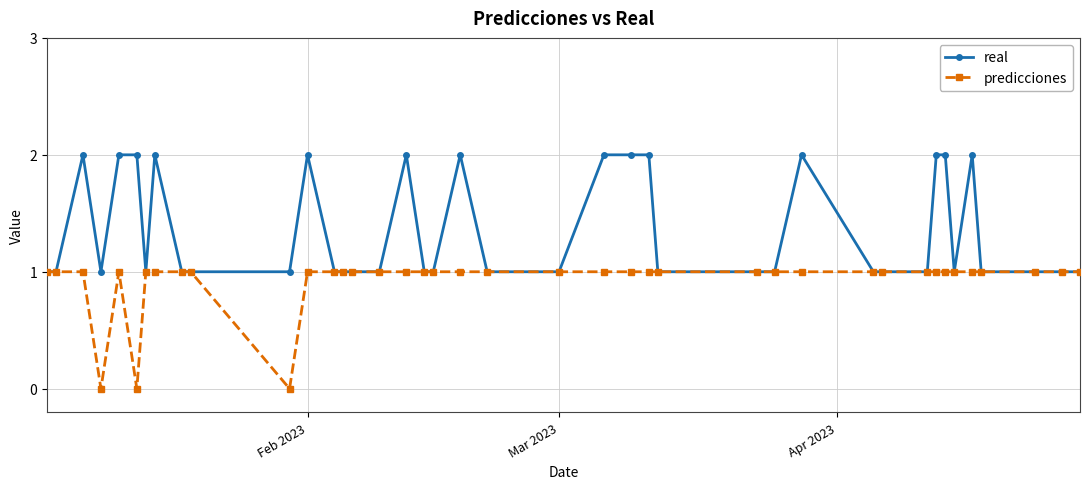

List the series in order of their peak value, lowest first.

predicciones, real